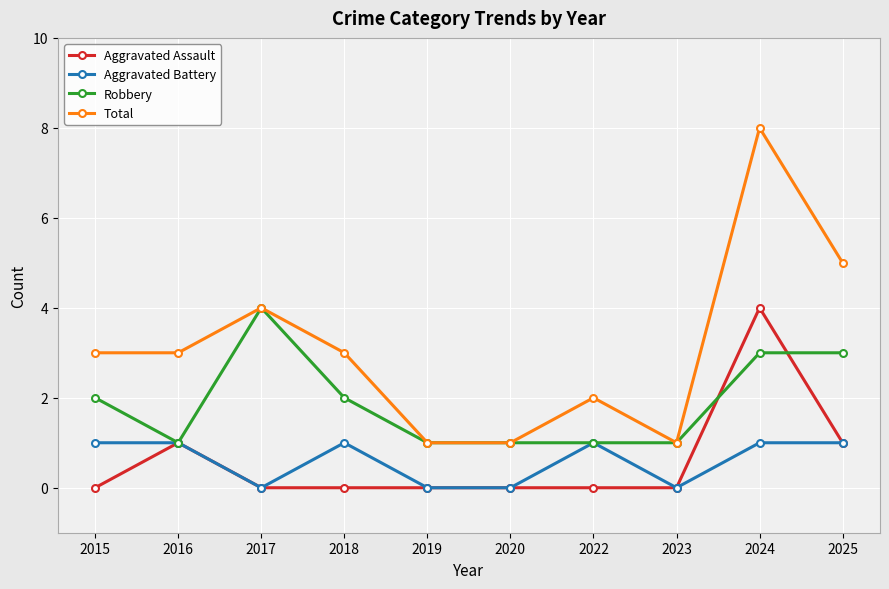

The value of Robbery at 2022 is 1. True or false?

True